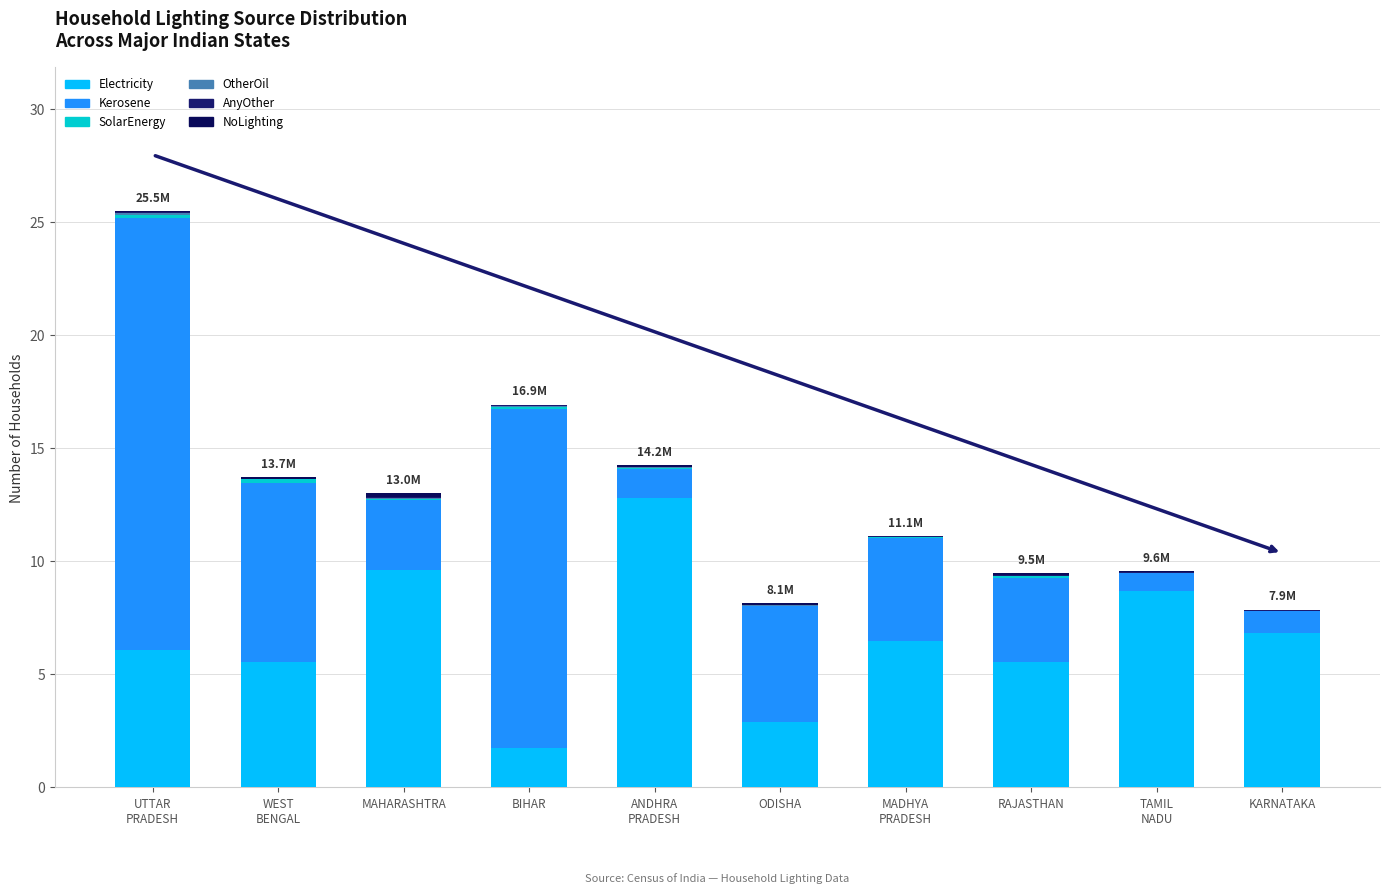

Does the chart contain stacked bars?

Yes